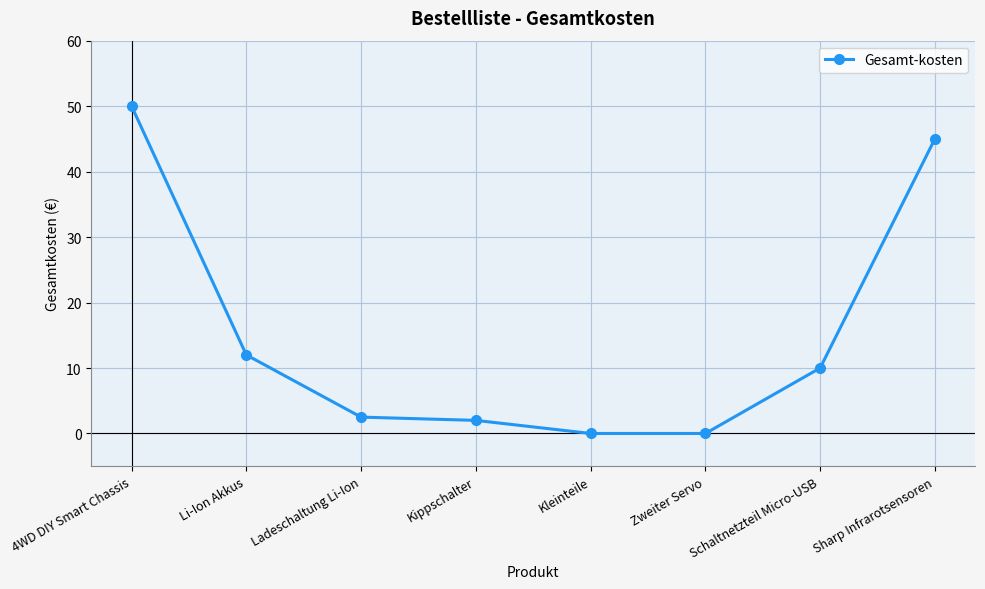

Between Ladeschaltung Li-Ion and Zweiter Servo, which is larger?

Ladeschaltung Li-Ion